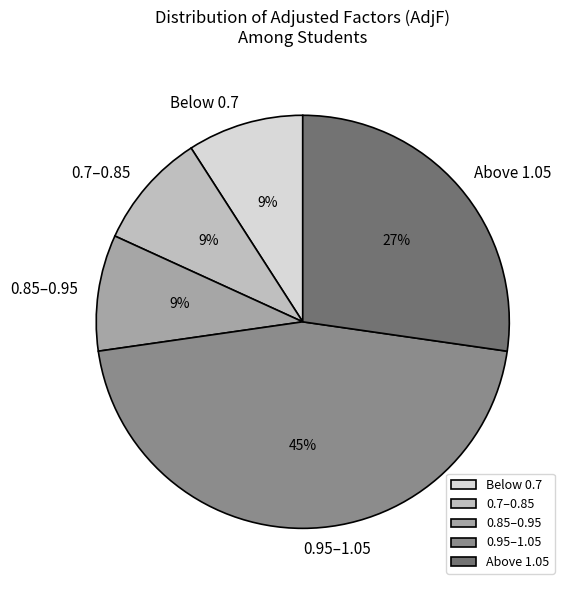

Is it true that 0.7–0.85 is 9% of the pie?

True